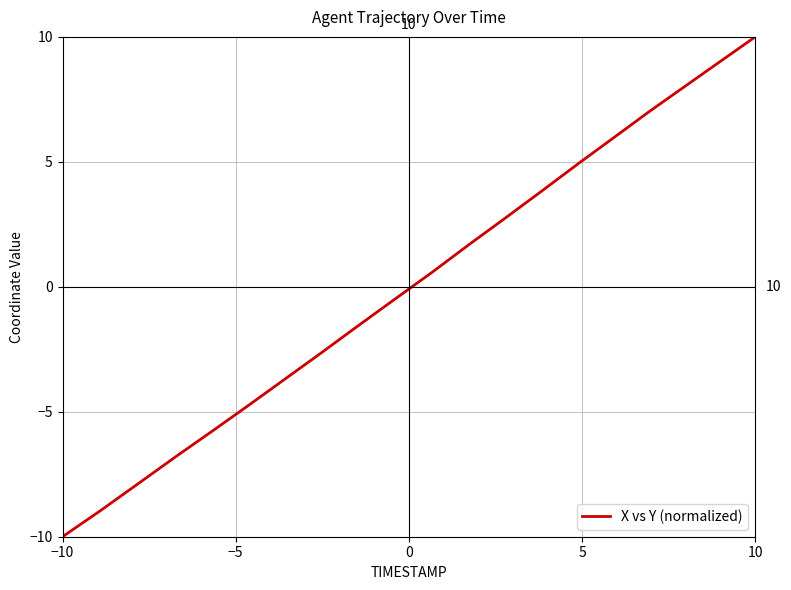

What is the maximum value shown in the chart?

10.0